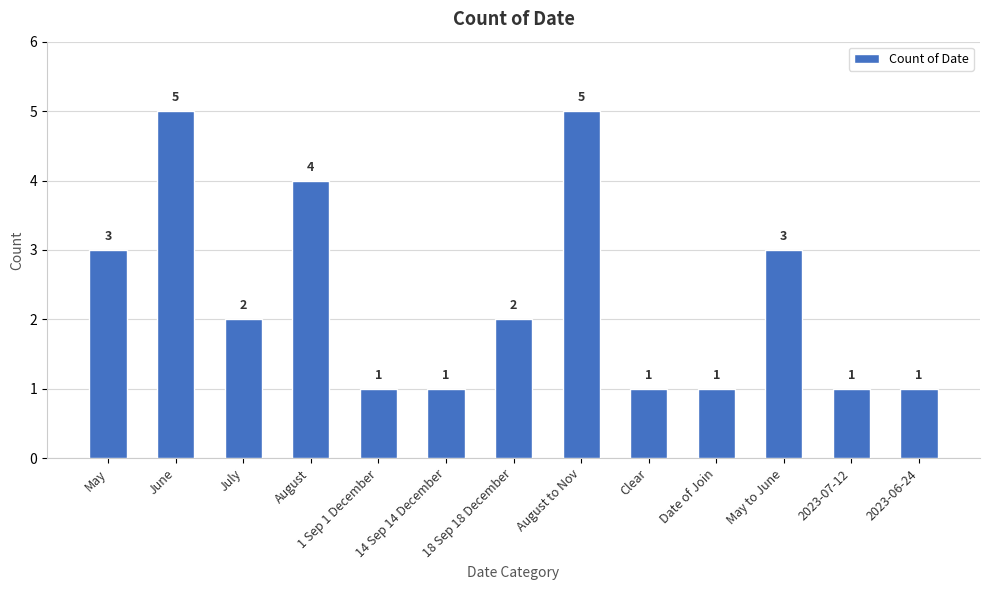

What is the difference between the second highest and minimum values?

4